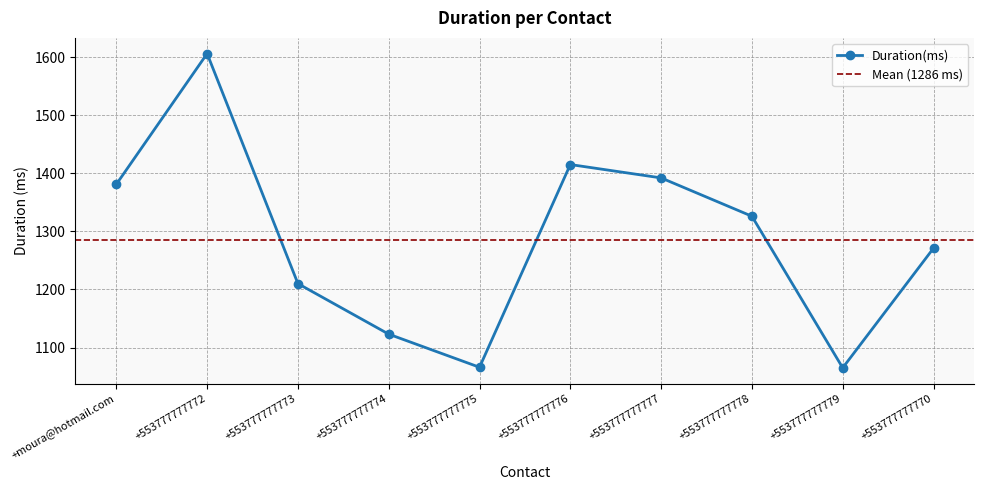

Reading left to right, transcribe all the data shown in this chart.

+moura@hotmail.com=1381	+553777777772=1606	+553777777773=1210	+553777777774=1123	+553777777775=1066	+553777777776=1415	+553777777777=1392	+553777777778=1326	+553777777779=1065	+553777777770=1271